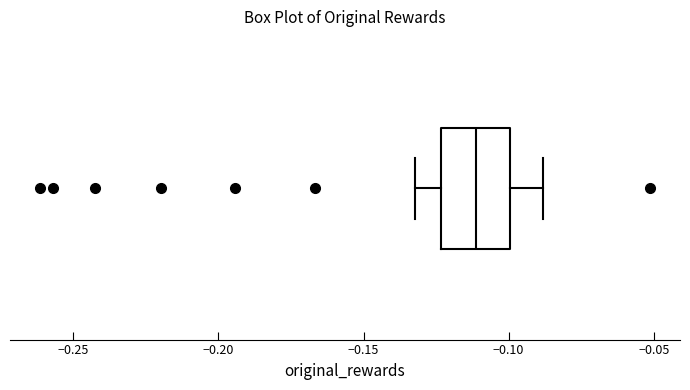

Where does the median line of the box sit on the x-axis? The values are not printed on the chart, so give them approximately, as read against the axis.

-0.110